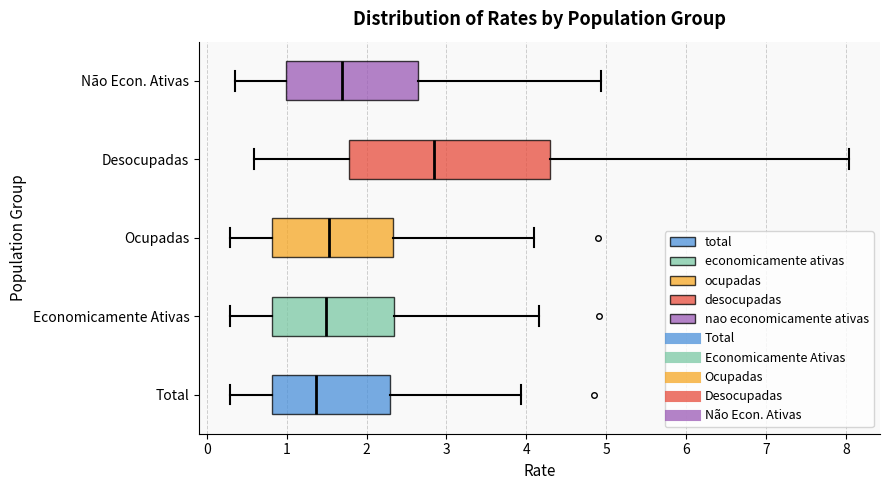

Reading bottom to top, read every box against the x-axis: the position of its median line, the range the box covers, and the ends of its whiskers. The values are not printed on the chart, so give them approximately, as read against the axis.

Total: median 1.4, box 0.8 to 2.3, whiskers 0.3 to 3.9
Economicamente Ativas: median 1.5, box 0.8 to 2.3, whiskers 0.3 to 4.2
Ocupadas: median 1.5, box 0.8 to 2.3, whiskers 0.3 to 4.1
Desocupadas: median 2.9, box 1.8 to 4.3, whiskers 0.6 to 8.0
Não Econ. Ativas: median 1.7, box 1.0 to 2.6, whiskers 0.4 to 4.9